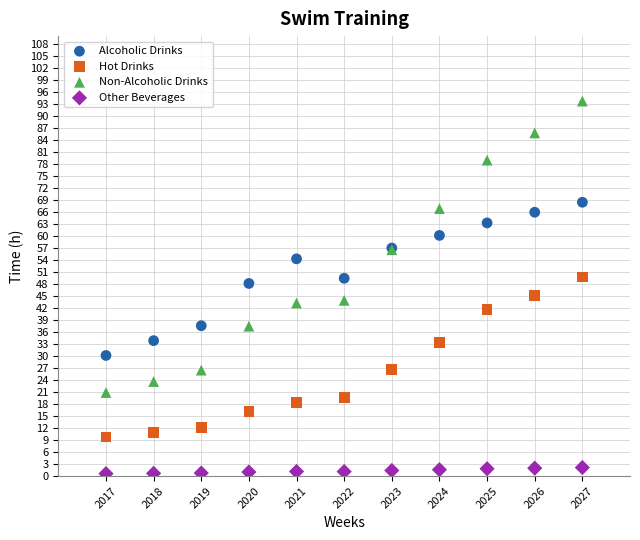

Which series reaches the maximum Y coordinate?

Non-Alcoholic Drinks